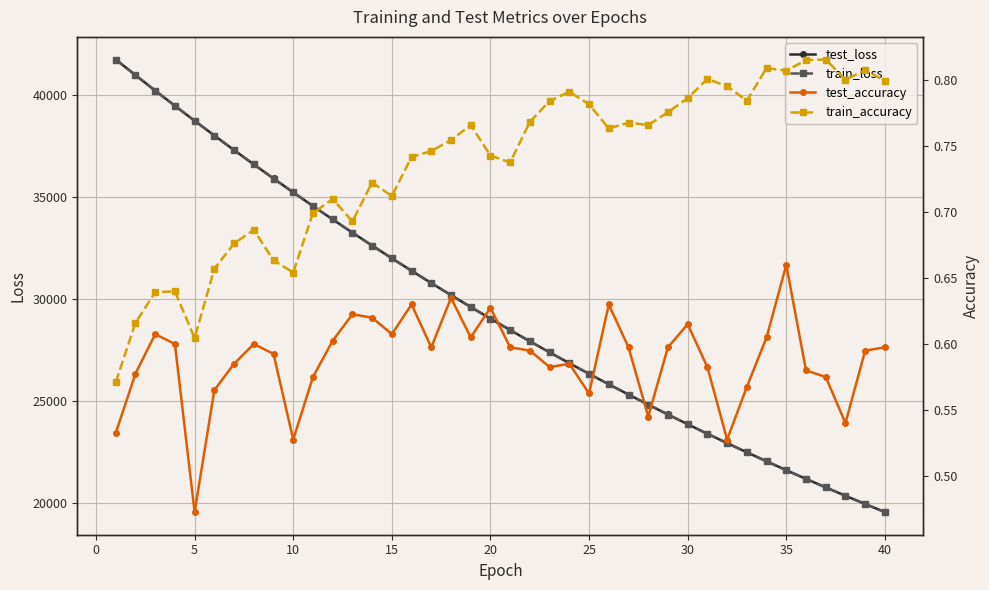

What is the minimum value for train_loss?

19546.5